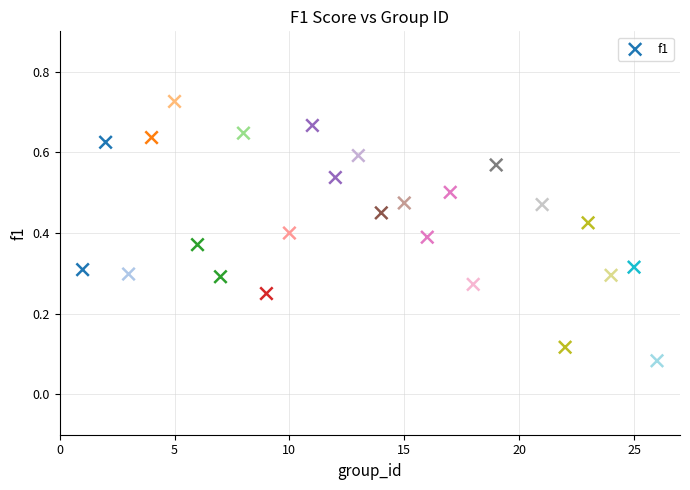

What is the range of X values (max minus min)?

25.0